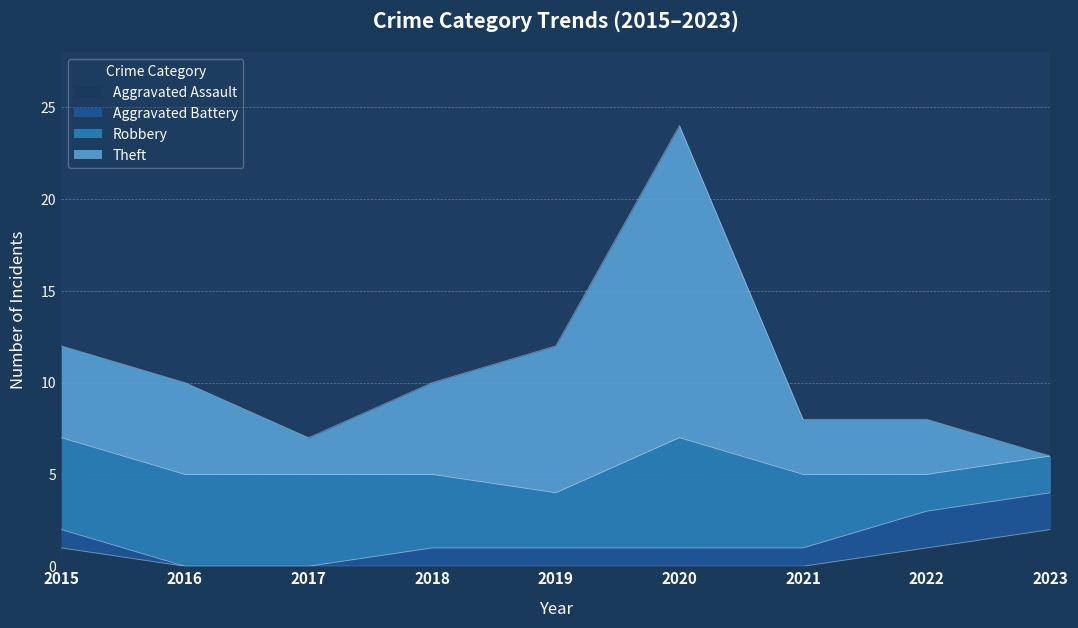

Which category has the lowest value across all series?

2016